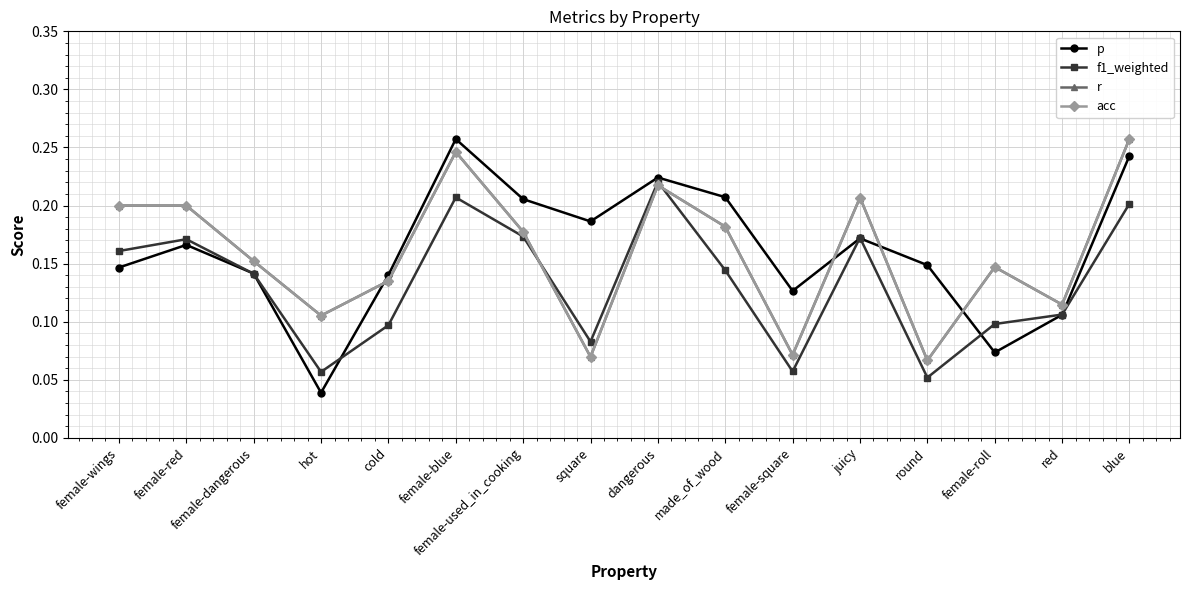

In f1_weighted, how many points are lower than both neighbors (excluding endpoints)?

4